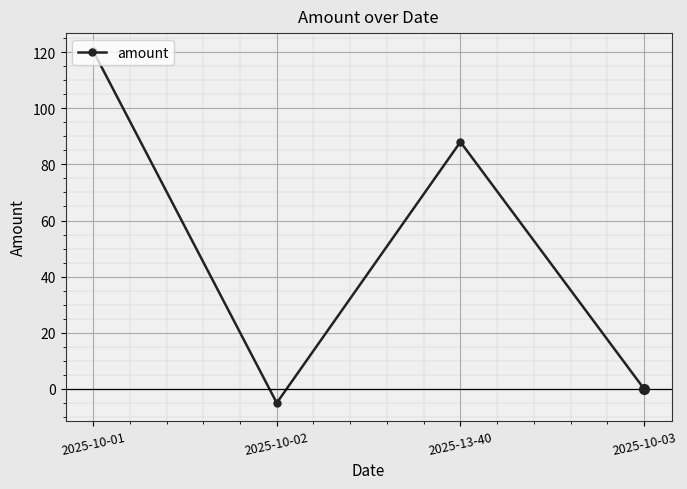

Where is the first local maximum?

2025-13-40